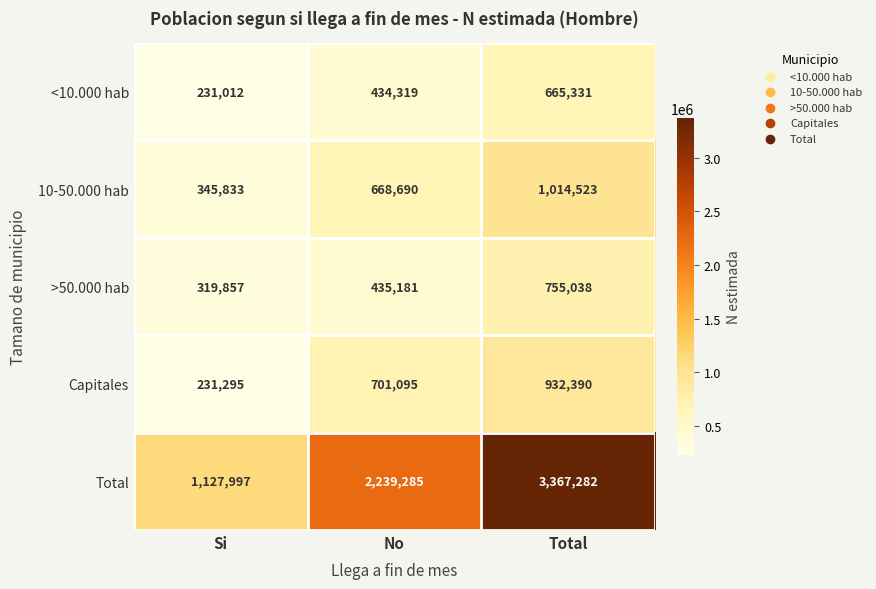

Reading right to left, what are all the values shown in this chart?

<10.000 hab: 665331	434319	231012
10-50.000 hab: 1014523	668690	345833
>50.000 hab: 755038	435181	319857
Capitales: 932390	701095	231295
Total: 3367282	2239285	1127997